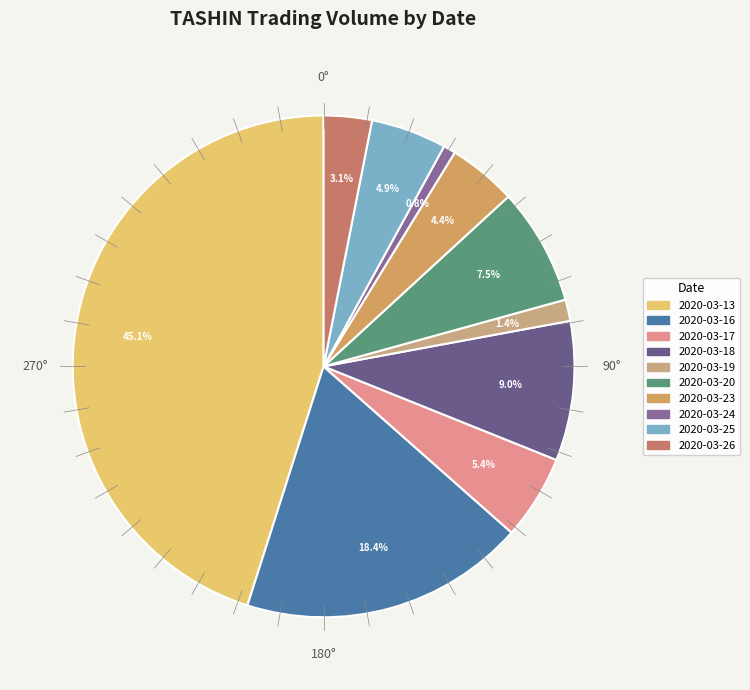

What percentage is the 2020-03-17 slice, to the nearest percent?

5%